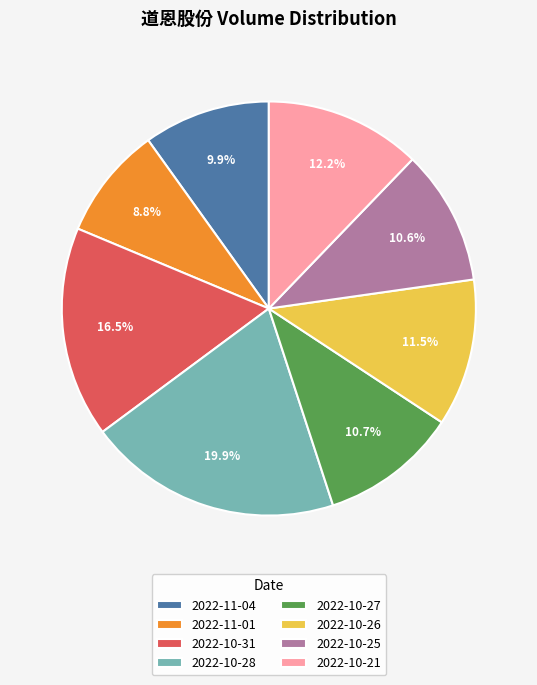

Does any single category account for the majority?

No